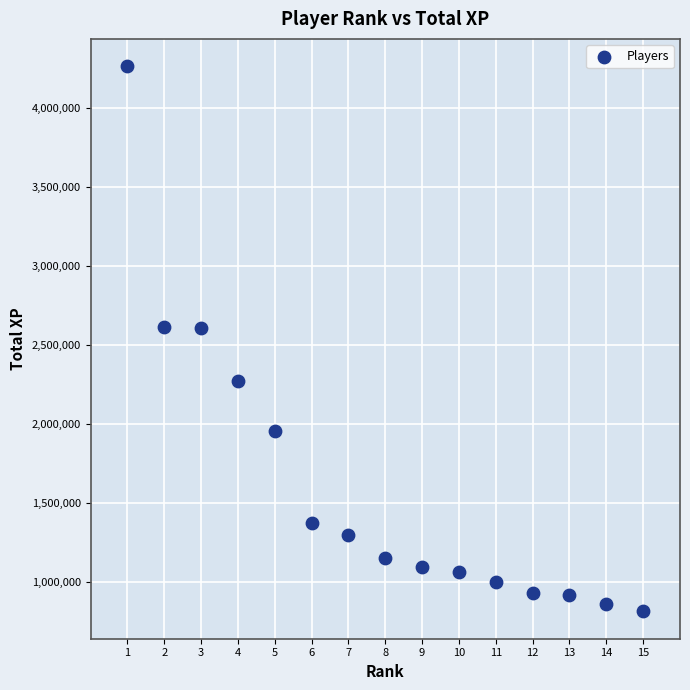

What is the range of Y values (max minus min)?

3447989